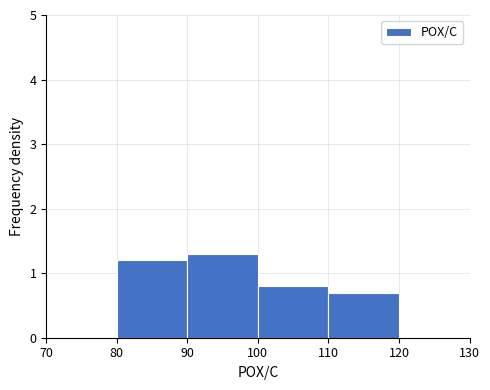

Over which range of the x-axis is the bar tallest?

90 to 100